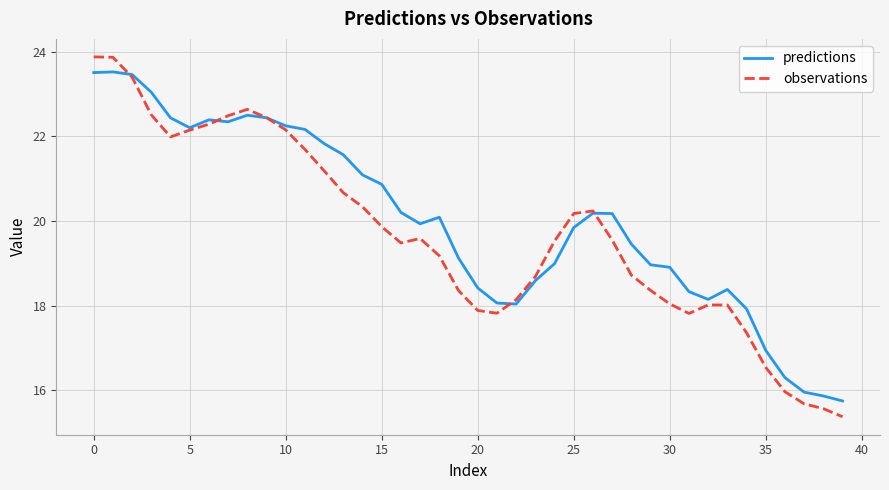

What is the greatest value displayed?

23.9